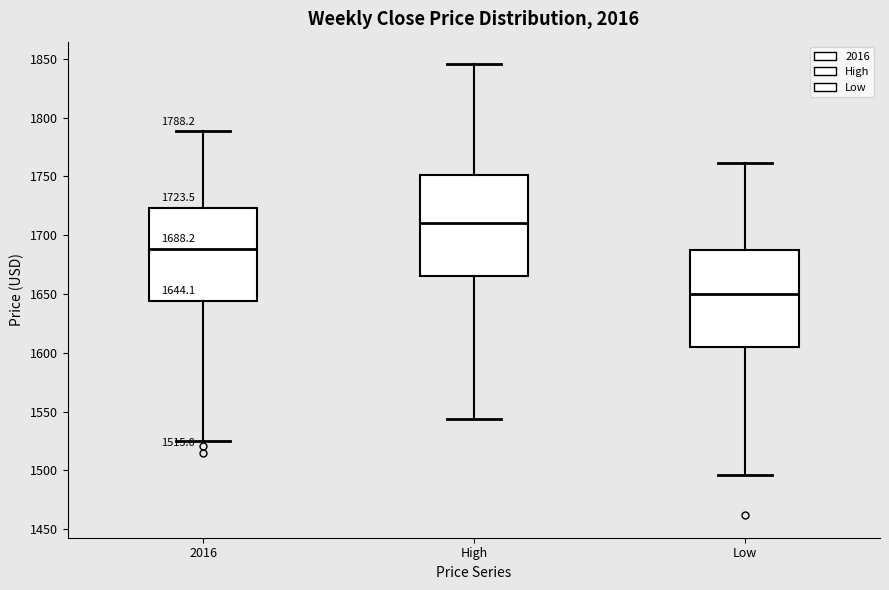

Which box's median line is the lowest?

Low